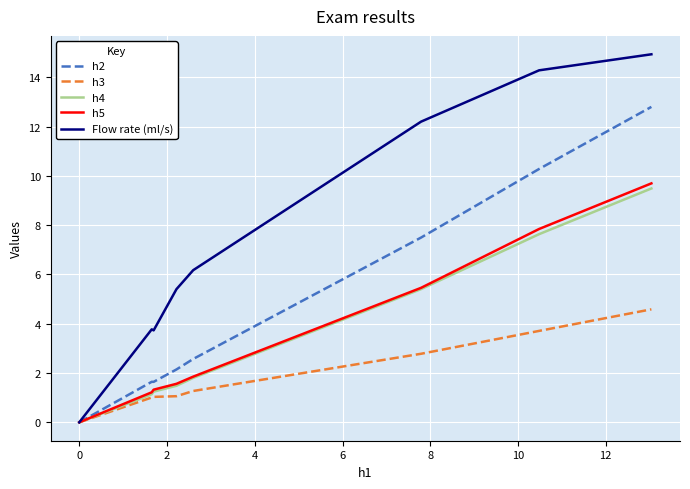

Which series has the largest range (max minus min)?

Flow rate (ml/s)